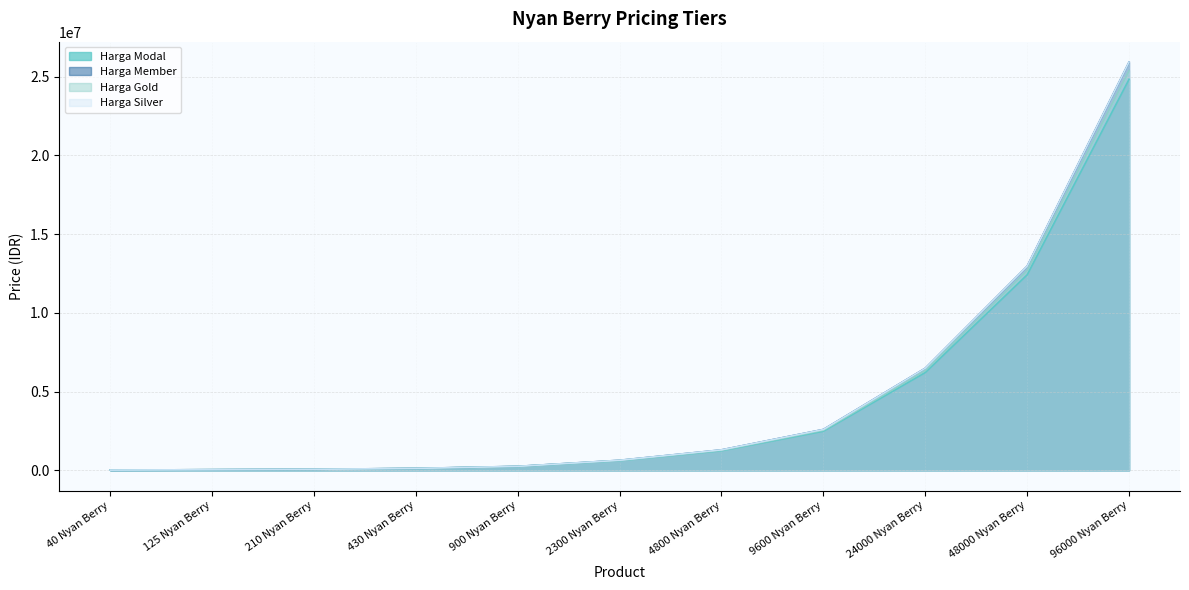

Which series changed the most between 40 Nyan Berry and 210 Nyan Berry?

Harga Member